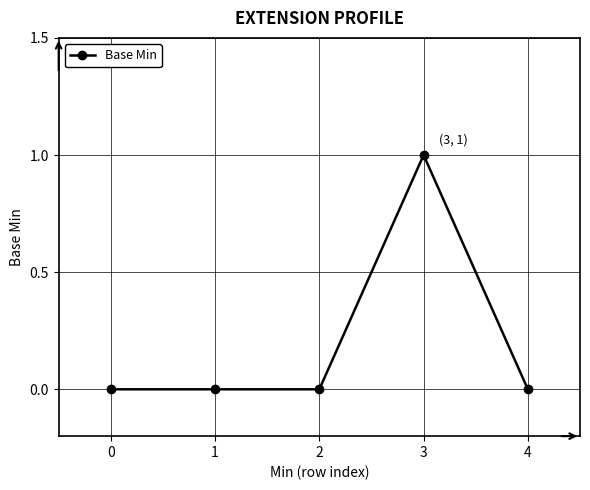

Between 4 and 3, which is larger?

3